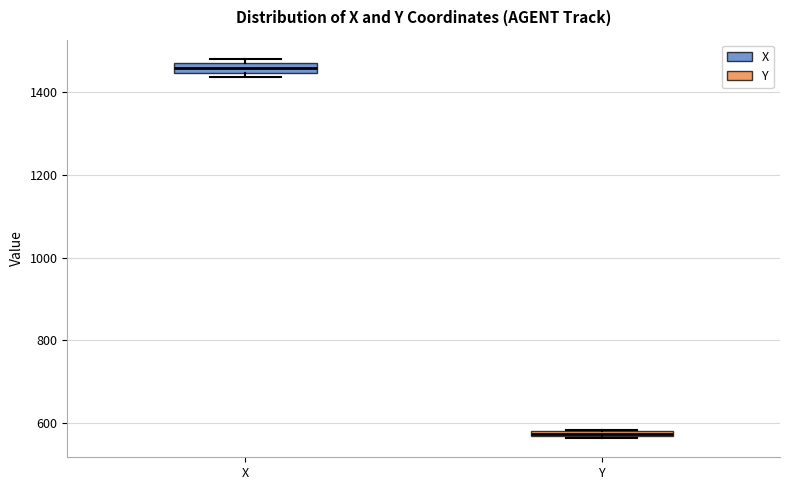

Where is the lower edge of the box for Y on the y-axis? The values are not printed on the chart, so give them approximately, as read against the axis.

560